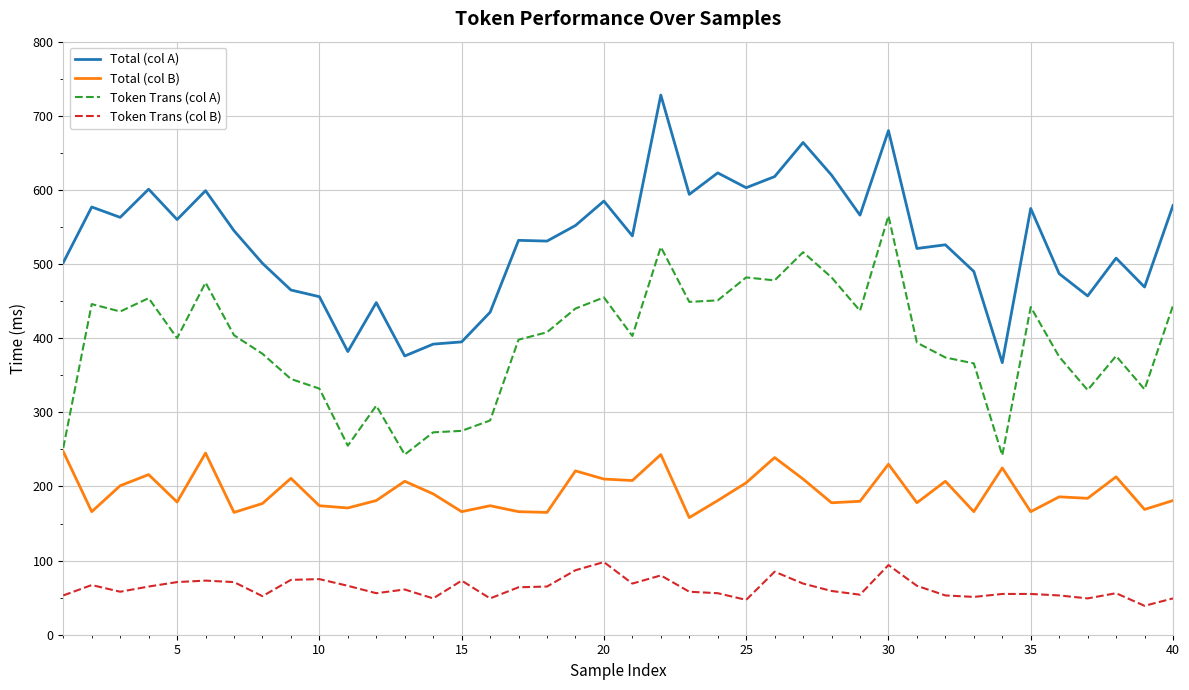

What is the smallest value displayed?

39